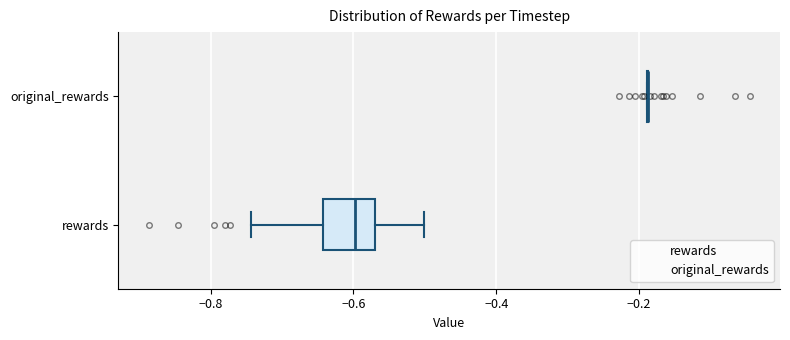

Reading bottom to top, transcribe this box plot: for each box, give where its median line is, the range the box spans, and where its two whiskers end, as read against the x-axis. The values are not printed on the chart, so give them approximately, as read against the axis.

rewards: median -0.60, box -0.64 to -0.56, whiskers -0.74 to -0.50
original_rewards: box collapsed to a line at -0.18, whiskers -0.18 to -0.18